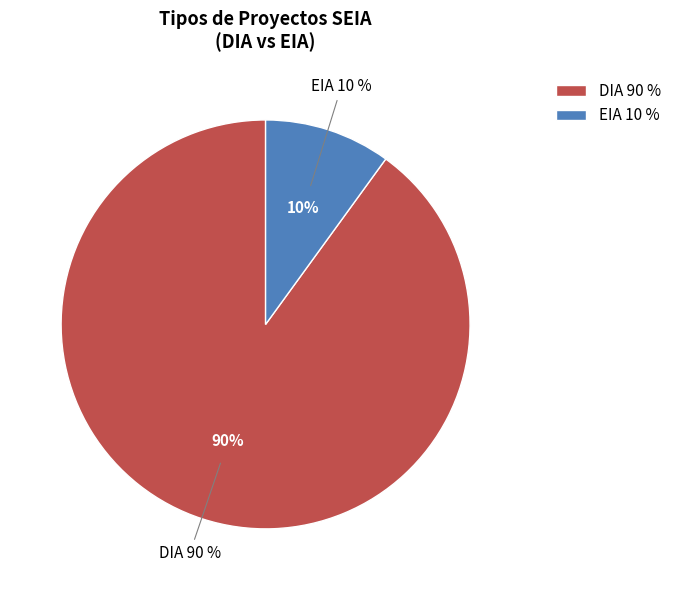

Is there a majority slice in this chart?

Yes